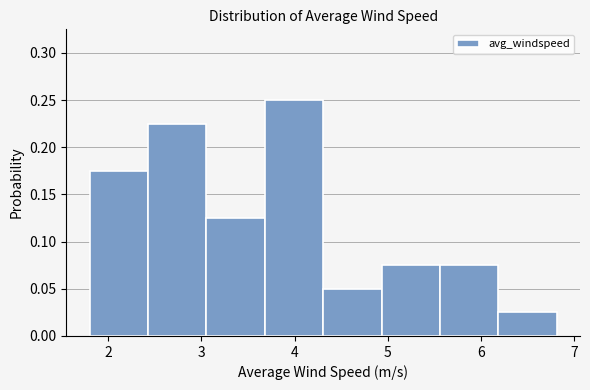

How tall is the bar that spans 4.3 to 4.9 on the x-axis? Neither the bar edges nor the heights are printed on the chart, so give them approximately, as read against the axes.

0.050